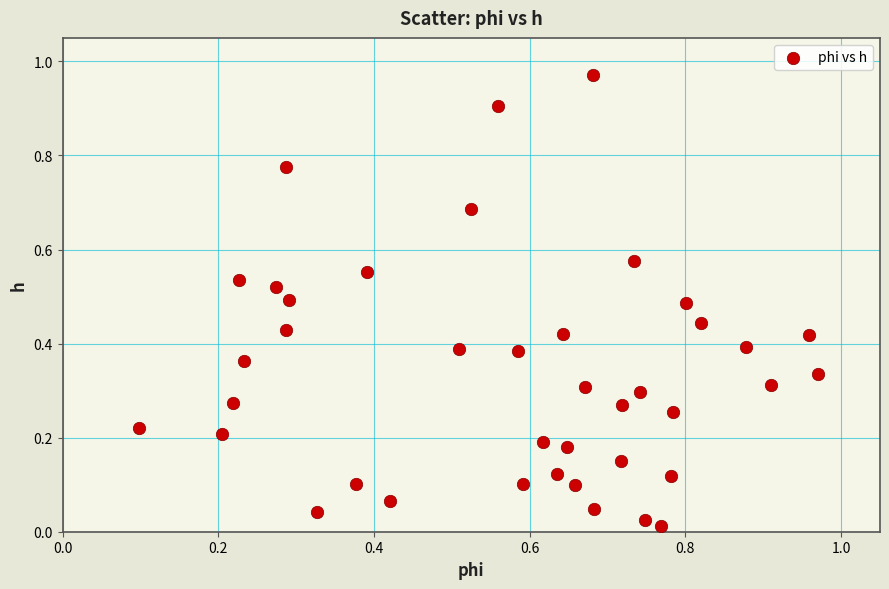

What is the range of X values (max minus min)?

0.9